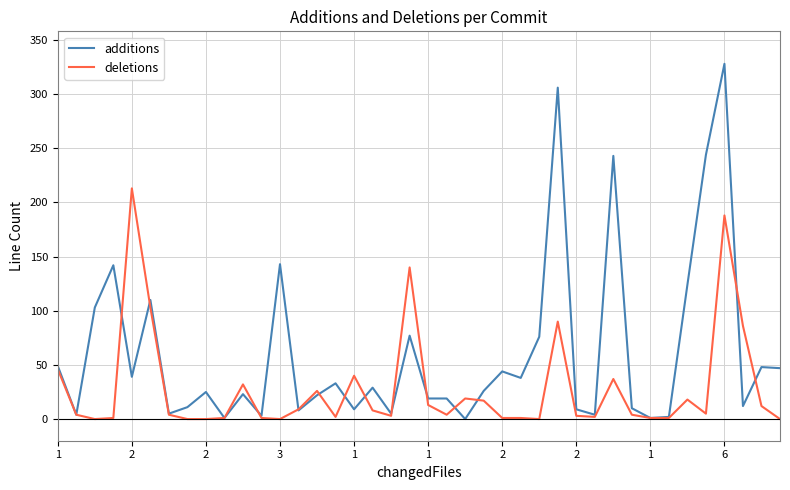

What is the difference between the second highest and minimum values in the additions series?

306